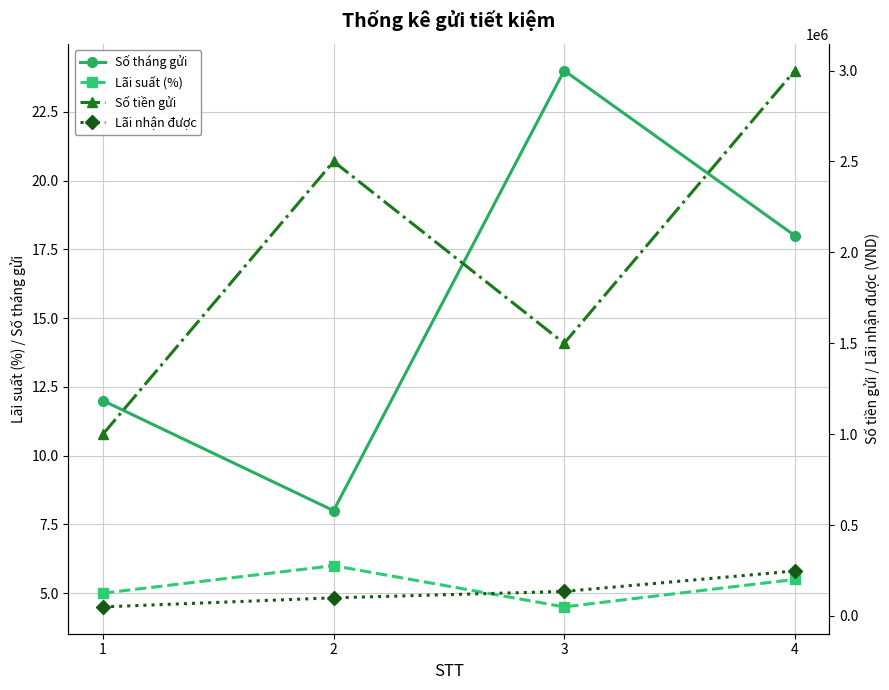

Is this an area chart (filled region under the line)?

No